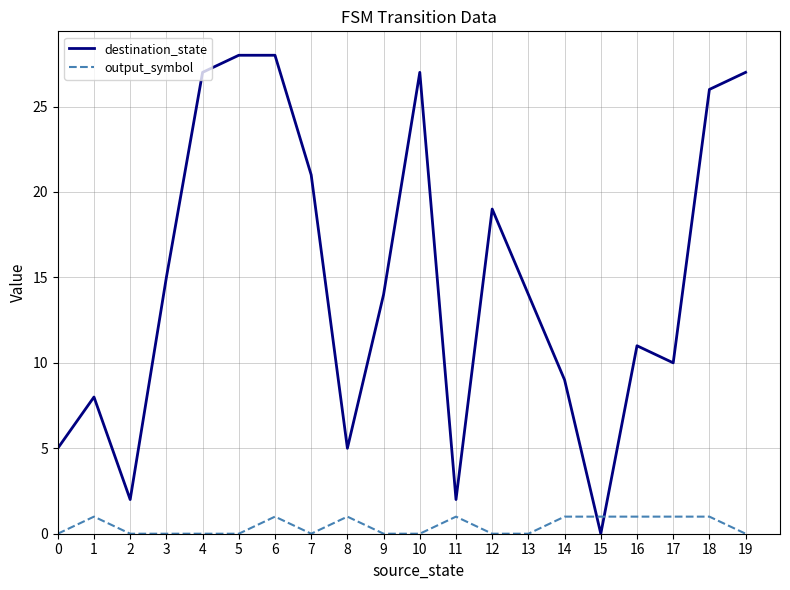

What is the difference between the second highest and minimum values in the destination_state series?

28